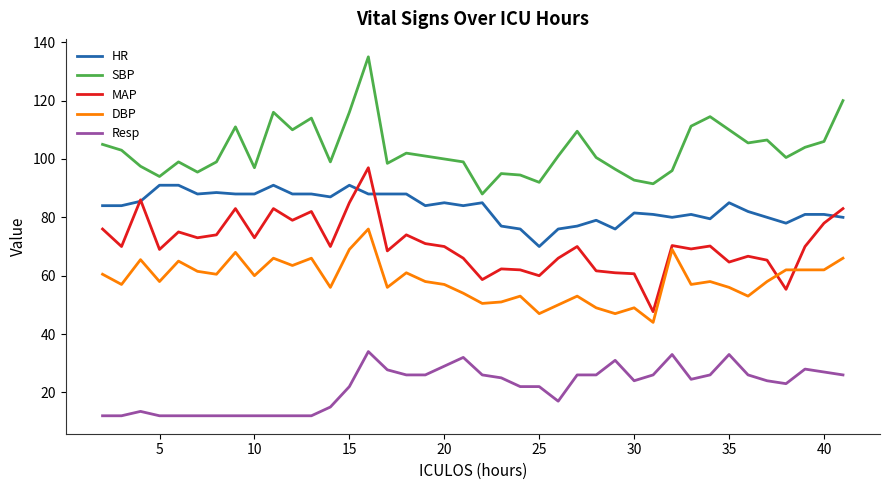

True or false: SBP has more than 2 interior local peaks.

True